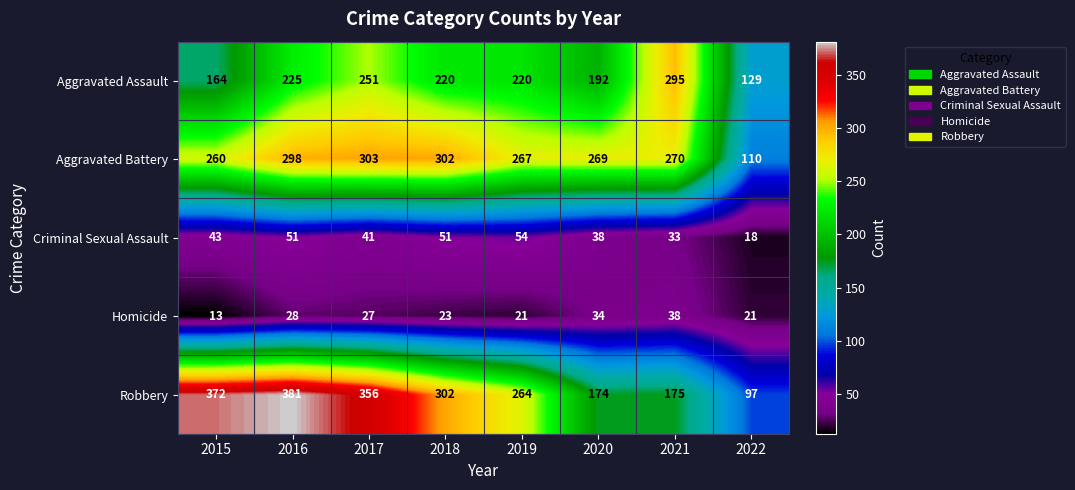

What is the spread (max minus min) of values at 2018?

279